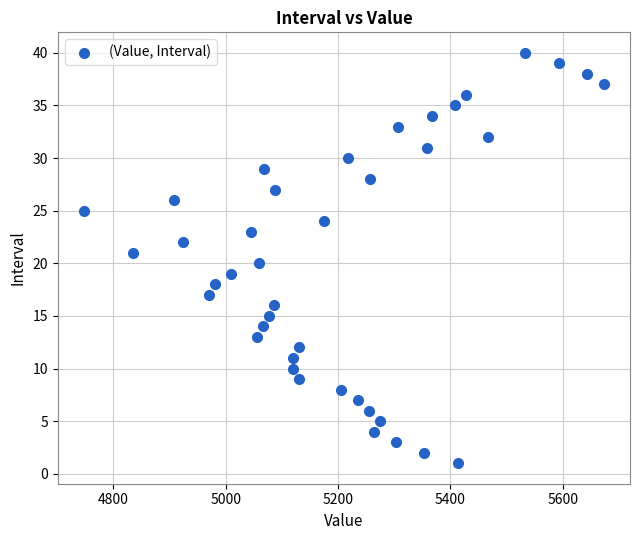

What is the range of Y values (max minus min)?

39